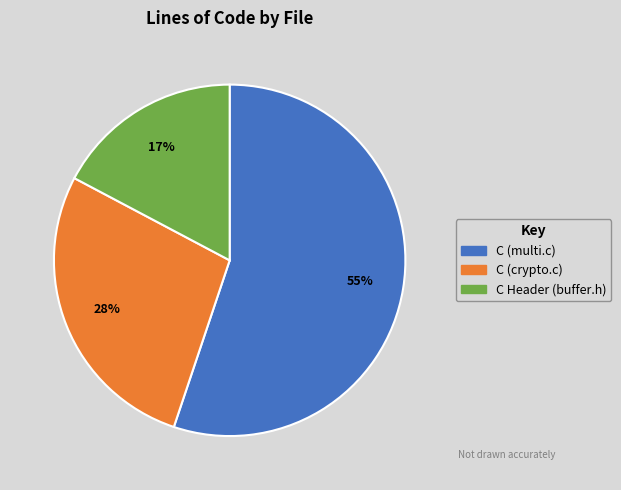

Which category has the biggest portion of the pie?

C (multi.c)